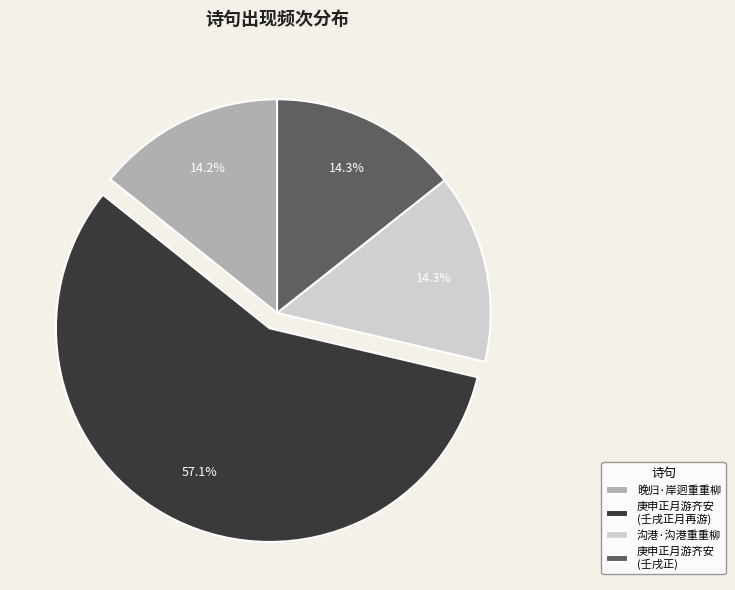

To the nearest percent, what is the average slice percentage?

25%